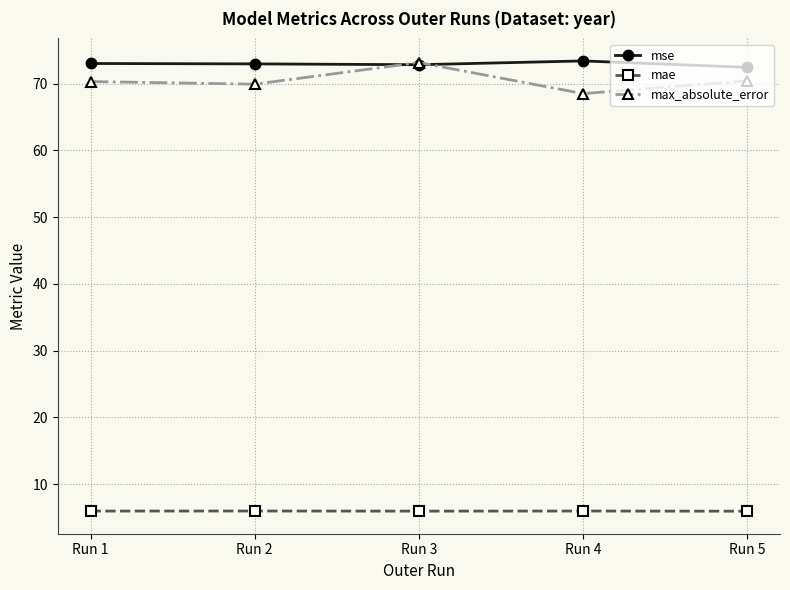

What is the smallest value displayed?

5.9